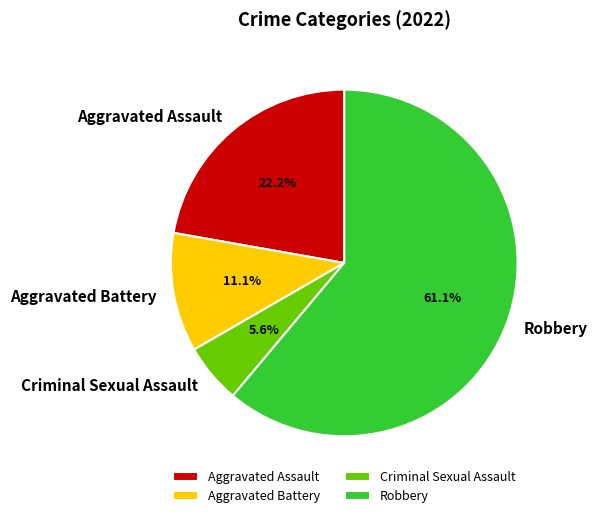

To the nearest percent, what is the difference between the largest and smallest slice percentages?

56%